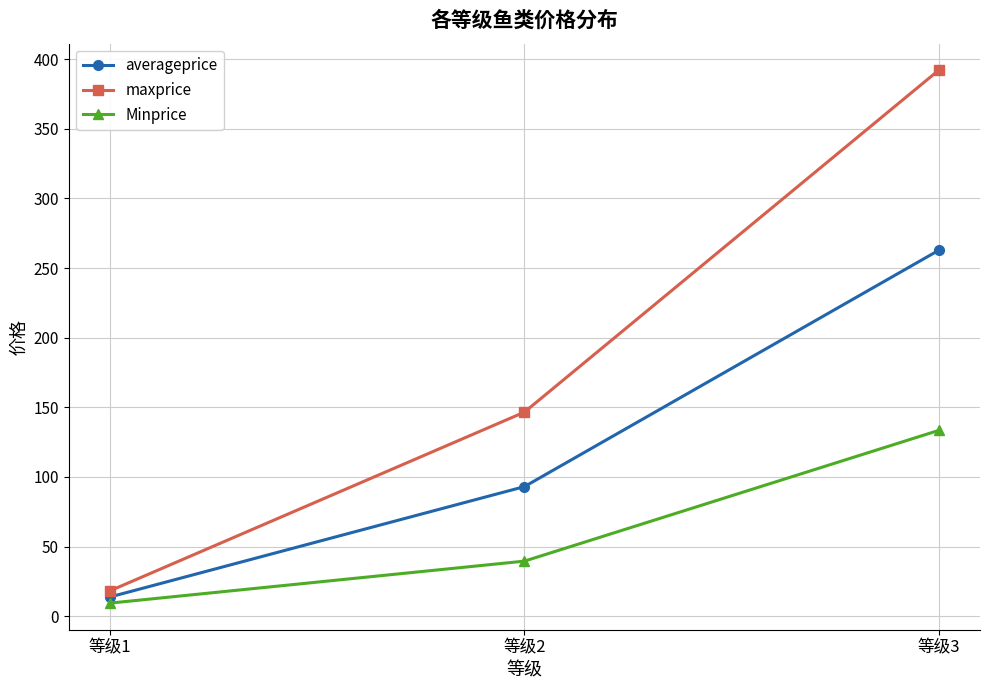

How many values in the Minprice series are below 39?

1